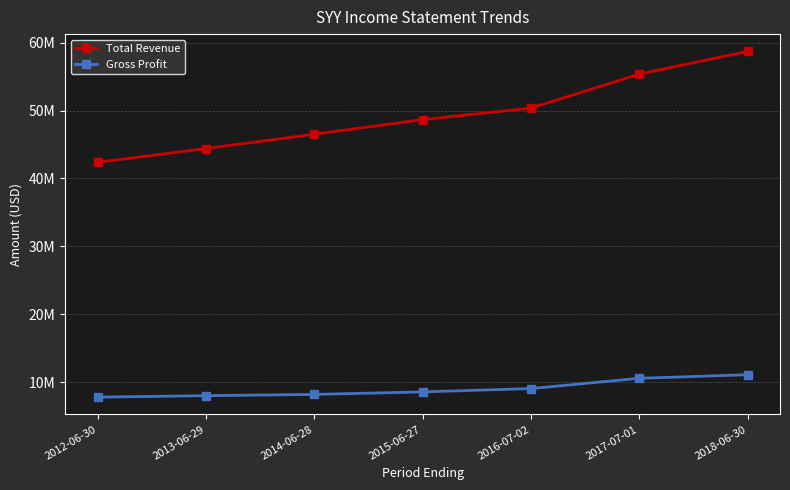

What are all the series names shown in the legend?

Total Revenue, Gross Profit